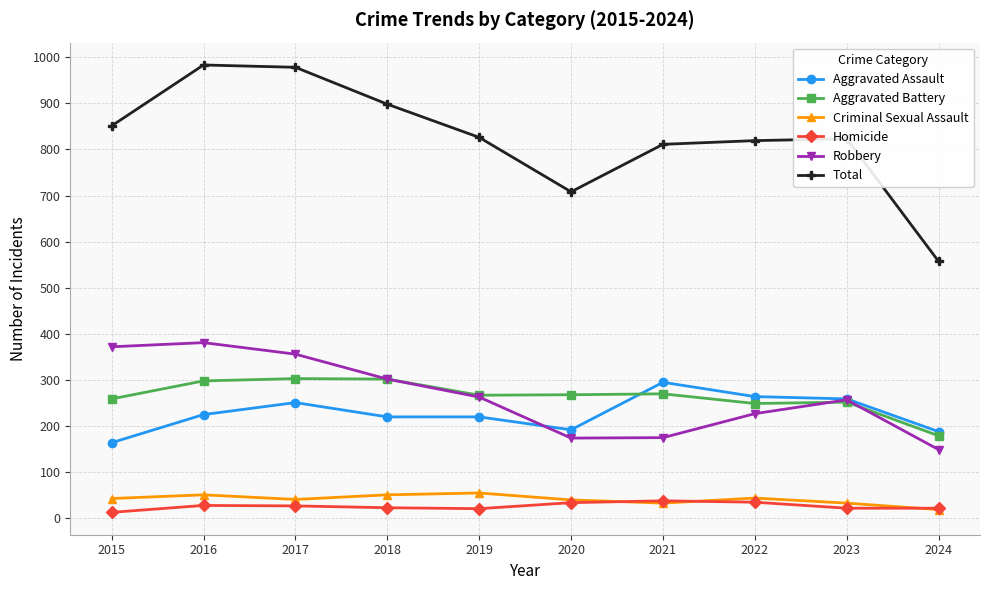

What value does the Robbery series have at 2015, to the nearest 50?

350